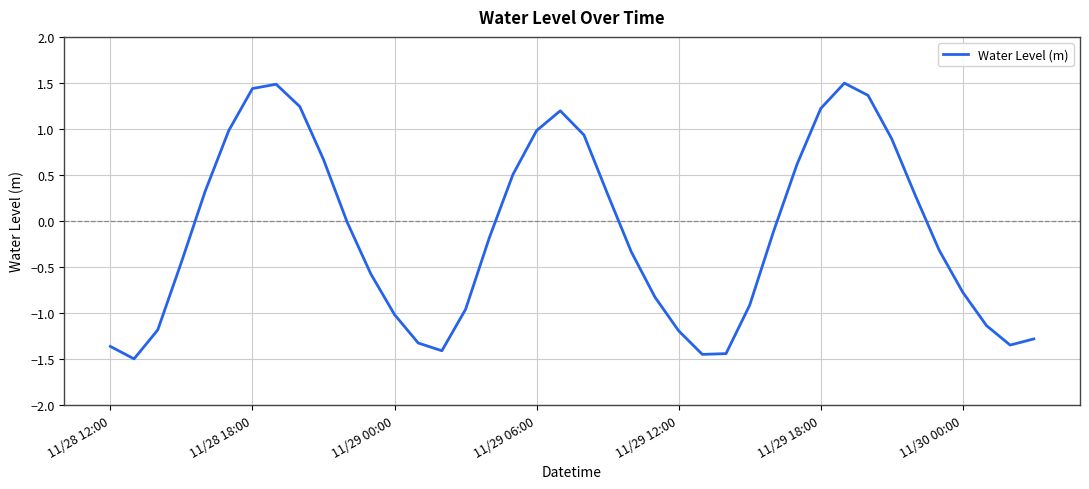

What is the difference between the maximum and minimum values?

3.0